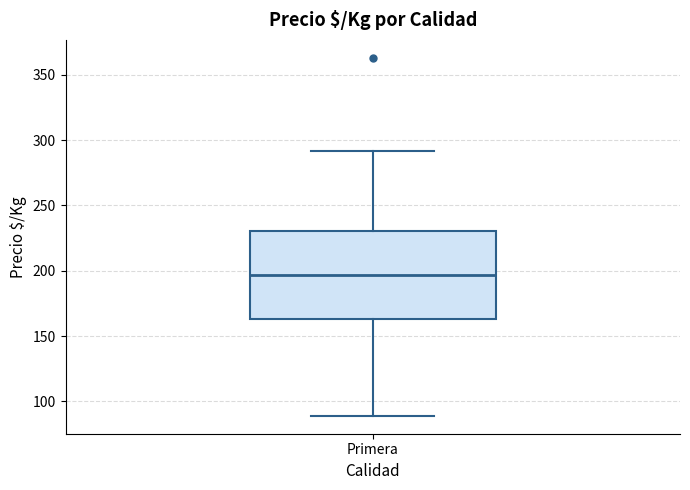

Transcribe this box plot: give where the median line is, the range the box spans, and where the two whiskers end, as read against the y-axis. The values are not printed on the chart, so give them approximately, as read against the axis.

median 195, box 165 to 230, whiskers 90 to 290